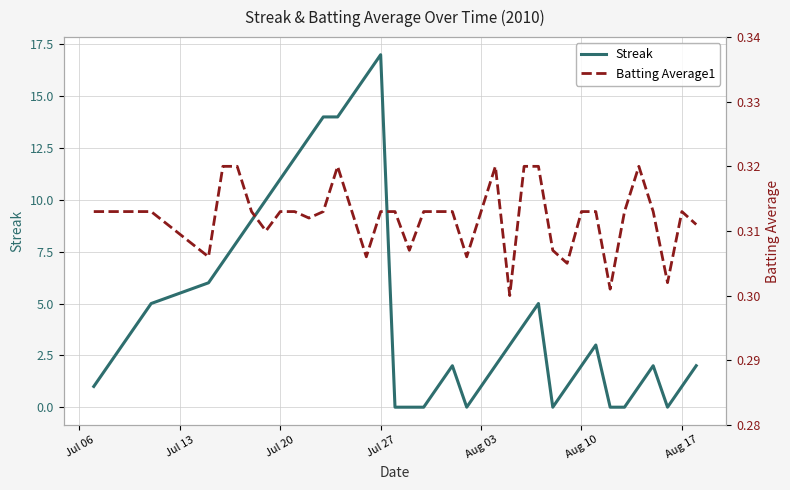

True or false: Batting Average1 has more than 2 points higher than both neighbors.

True